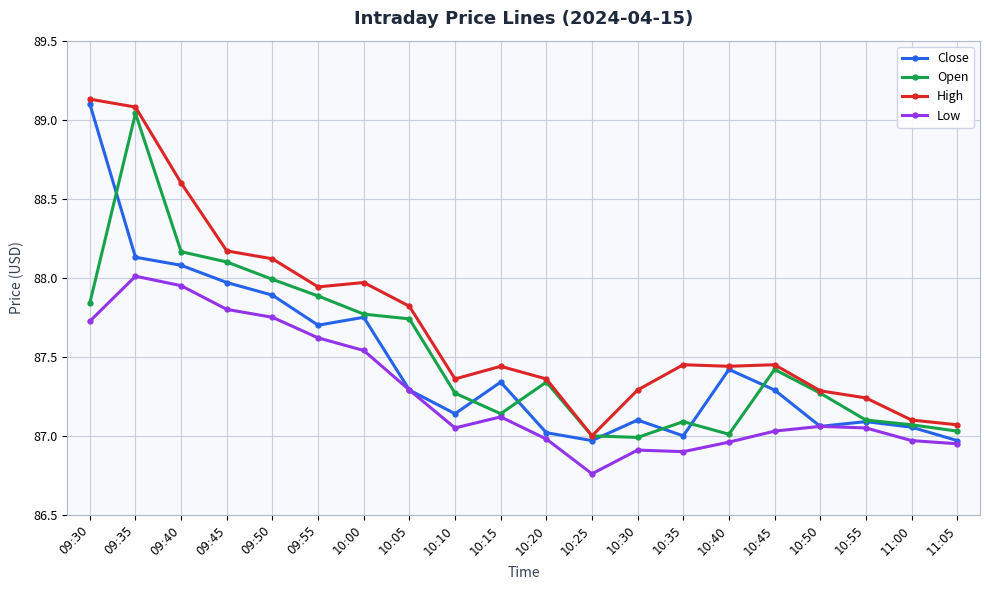

Does the chart display data point markers on the line(s)?

Yes